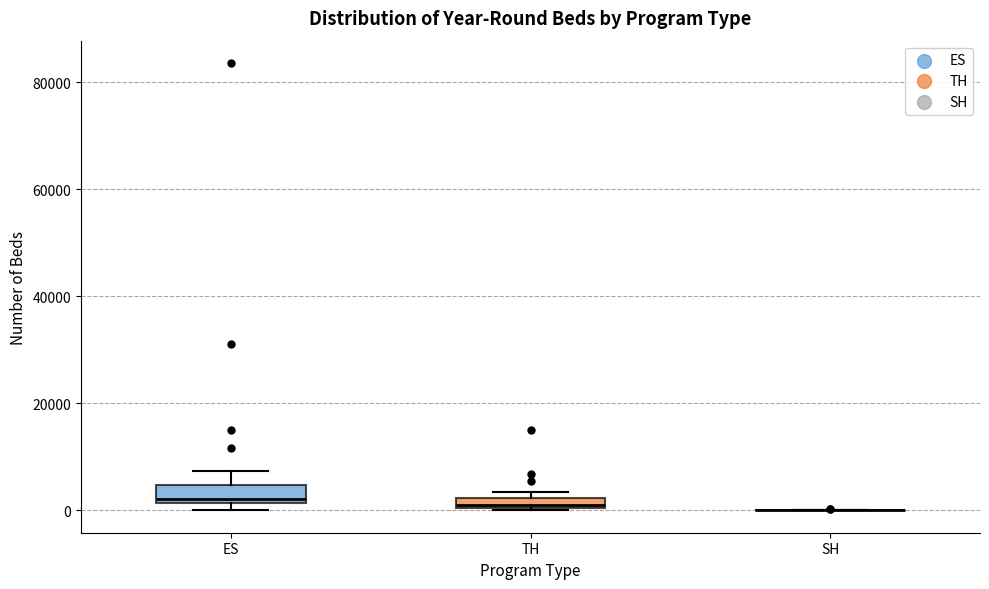

Where is the upper edge of the box for TH on the y-axis? The values are not printed on the chart, so give them approximately, as read against the axis.

2000